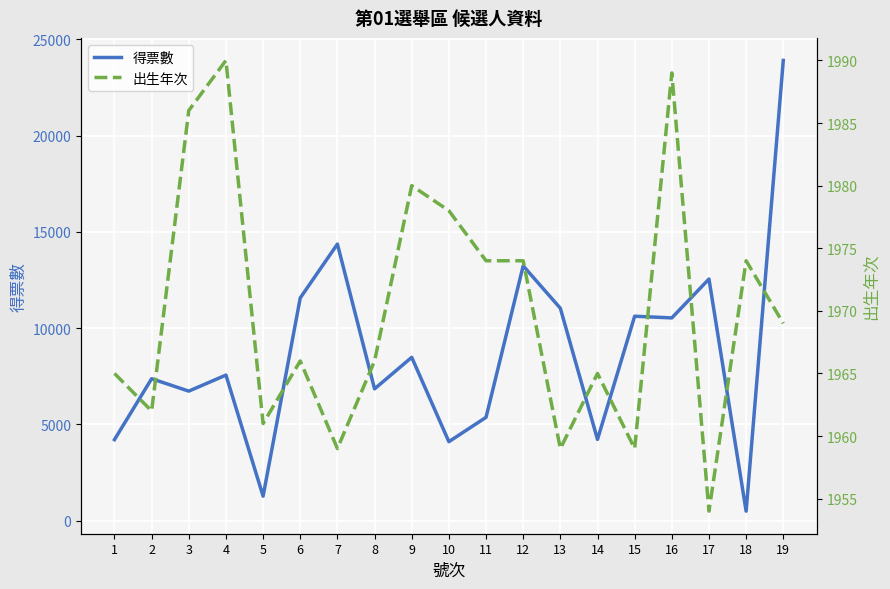

What is the sum of all 出生年次 values?

37430